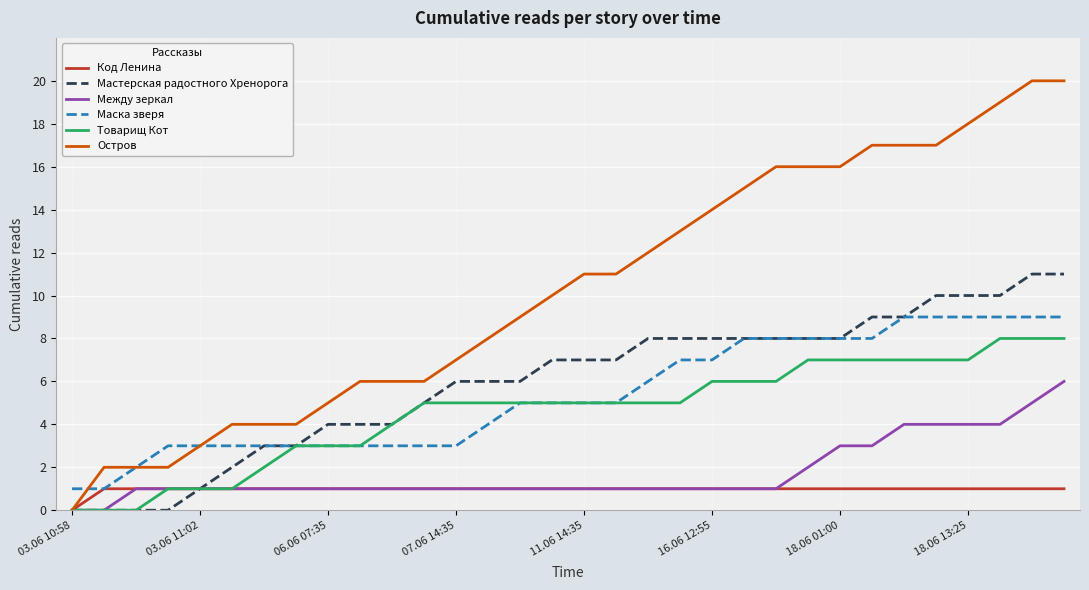

Which series has the largest range (max minus min)?

Остров